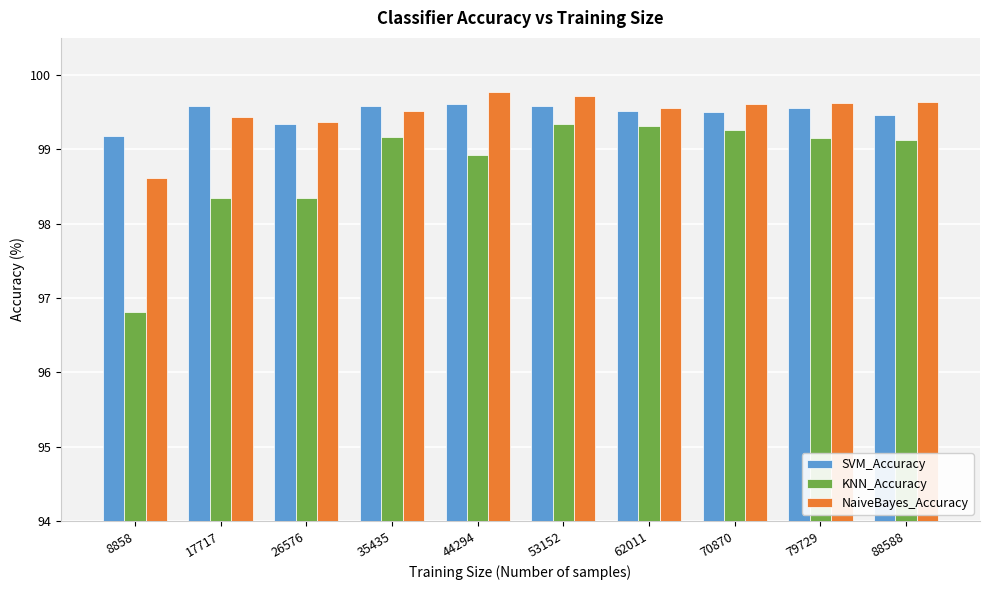

Which series has the widest spread of values?

KNN_Accuracy